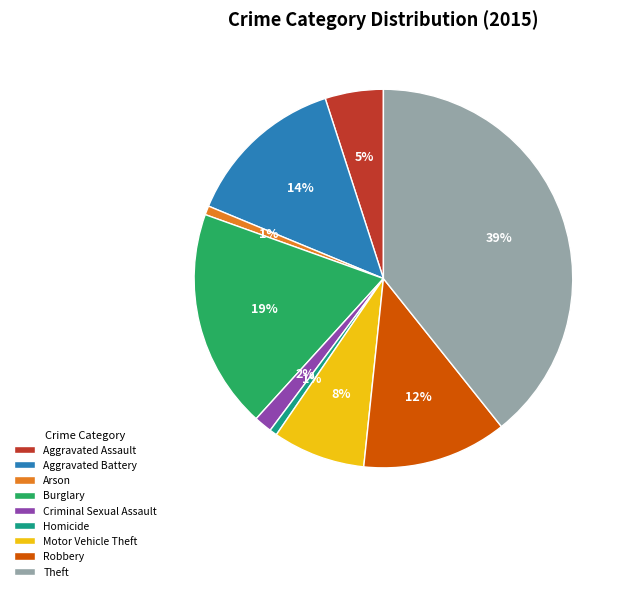

To the nearest percent, what percentage of the pie is Motor Vehicle Theft?

8%